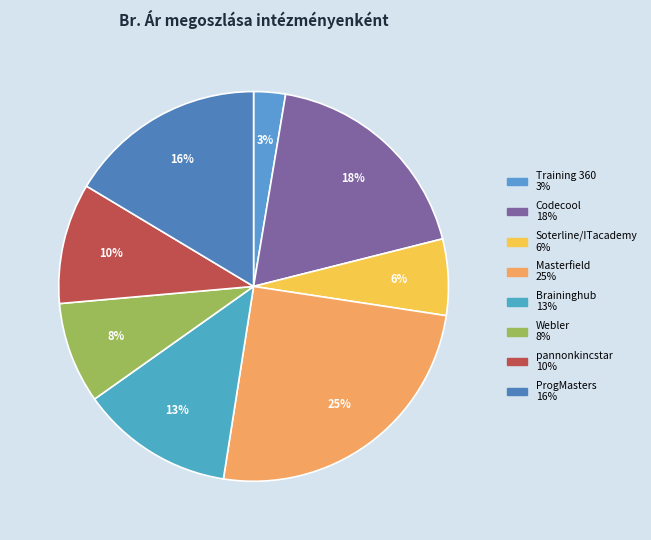

What is the smallest slice in the pie chart?

Training 360